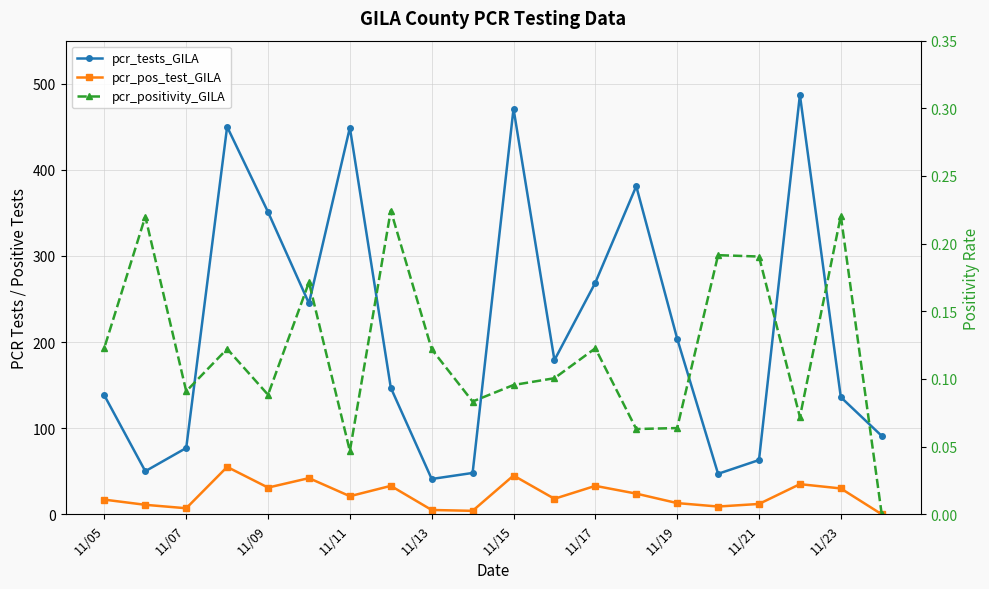

Does the chart have visible grid lines?

Yes